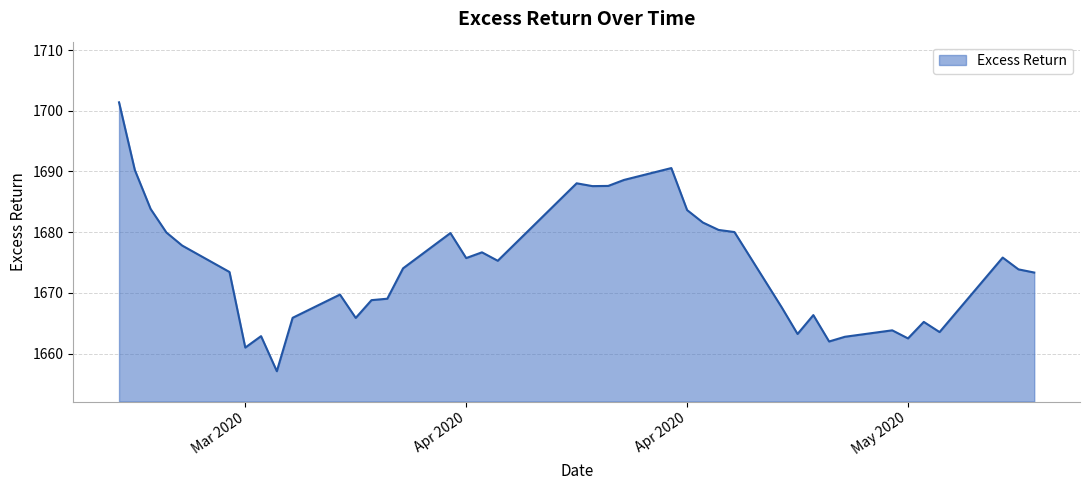

What is the greatest value displayed?

1701.4